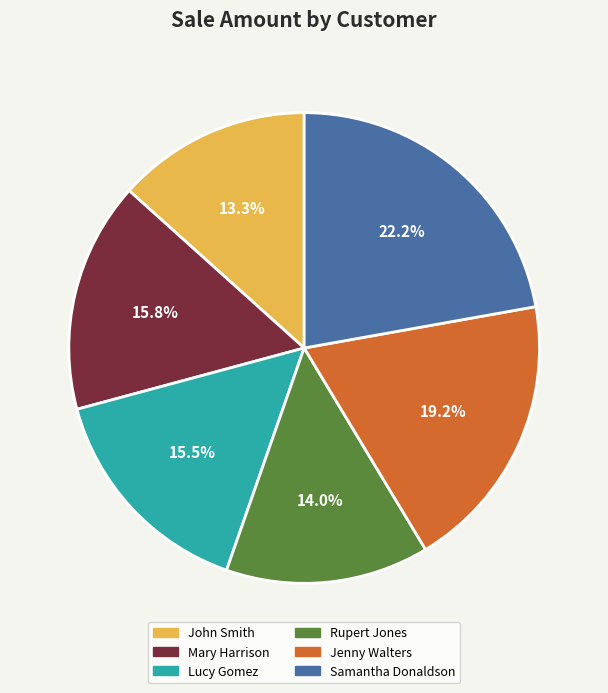

Approximately how many times larger is the value at John Smith compared to Mary Harrison?

0.8